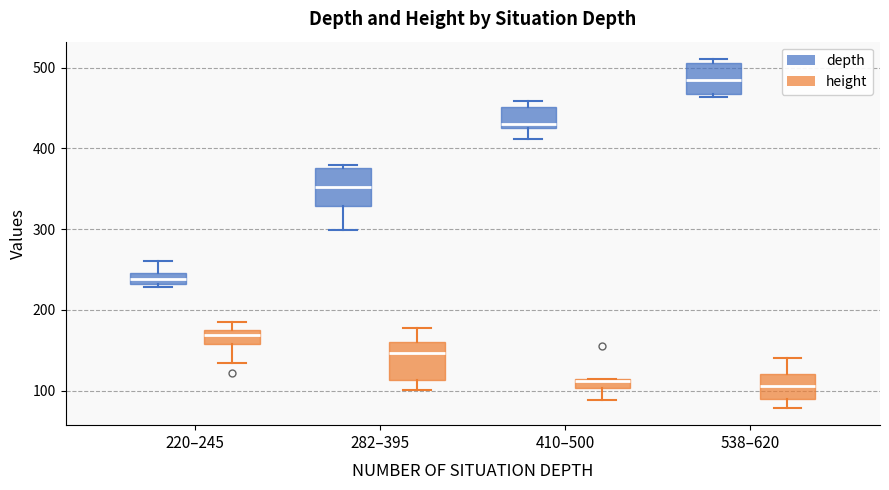

Where does the median line of the box for 538–620 (height) sit on the y-axis? The values are not printed on the chart, so give them approximately, as read against the axis.

110